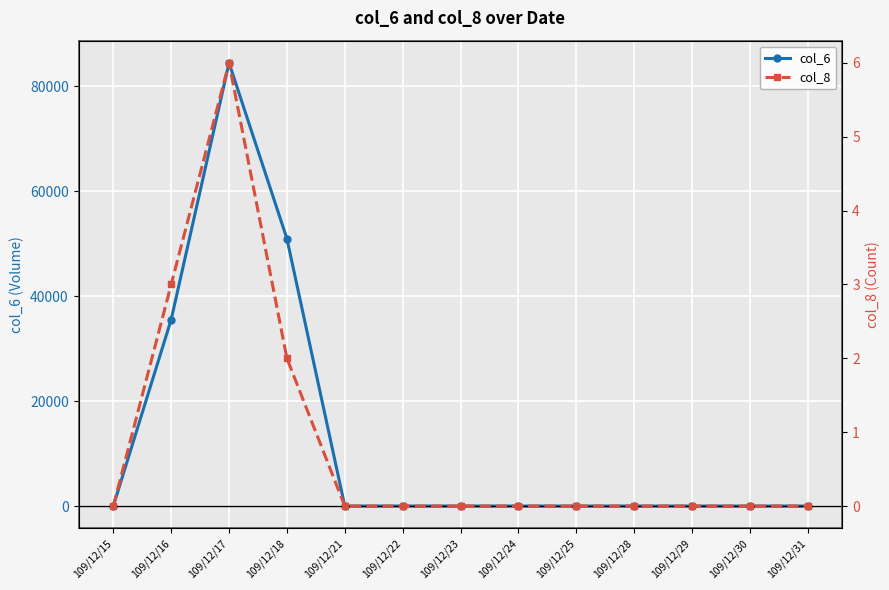

Rank the series at 109/12/28 from lowest to highest value.

col_6, col_8